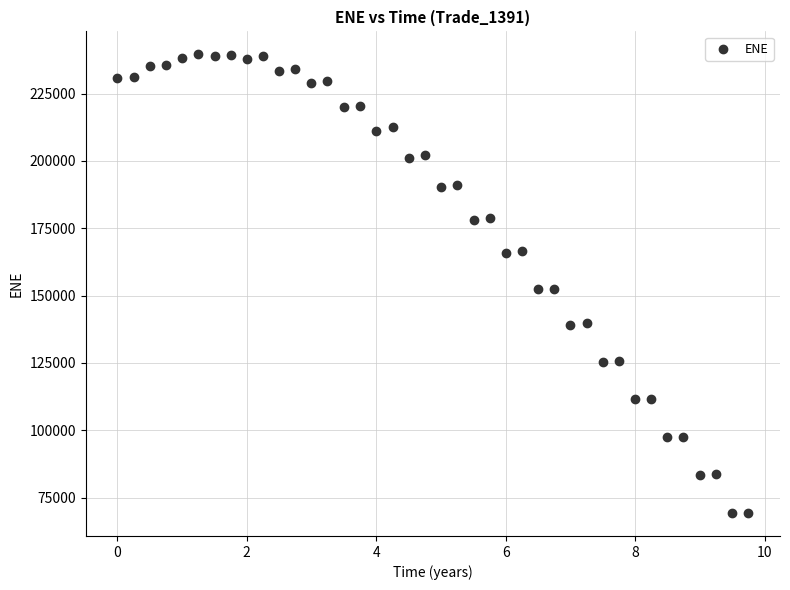

What is the range of X values (max minus min)?

9.8